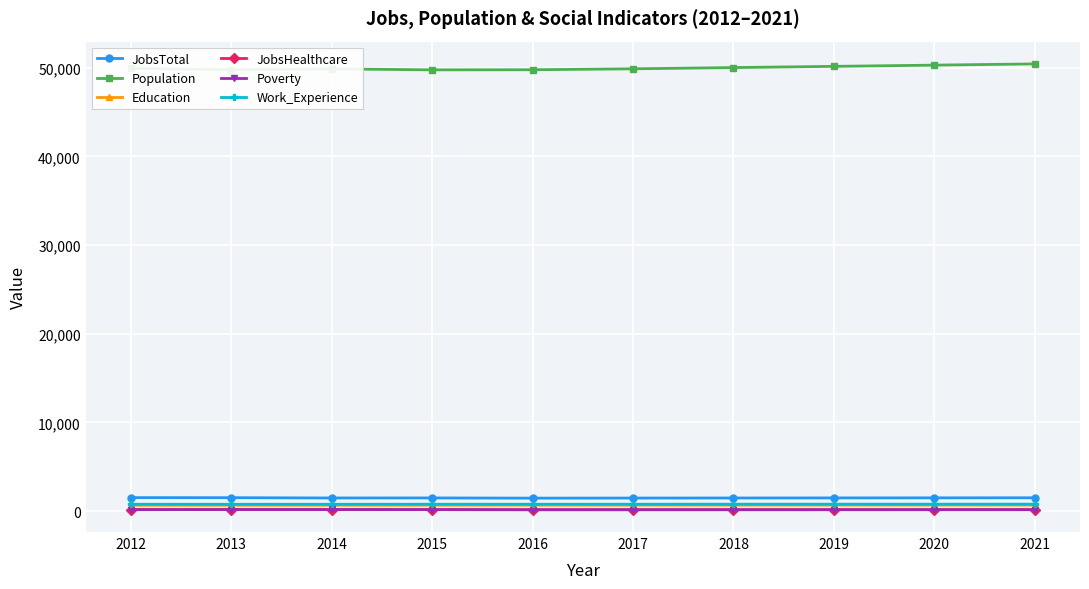

The Education series shows 667 at 2016. True or false?

True